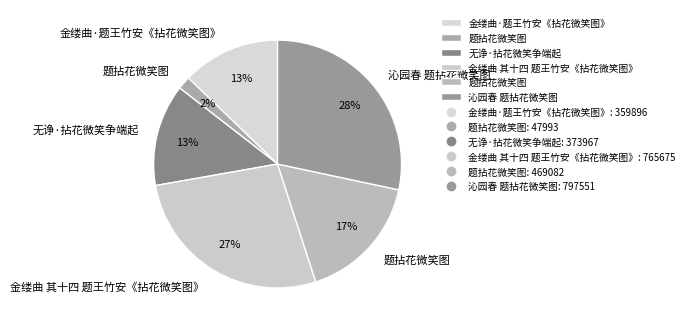

Rank the categories by value from lowest to highest.

题拈花微笑图, 金缕曲·题王竹安《拈花微笑图》, 无诤·拈花微笑争端起, 题拈花微笑图, 金缕曲 其十四 题王竹安《拈花微笑图》, 沁园春 题拈花微笑图